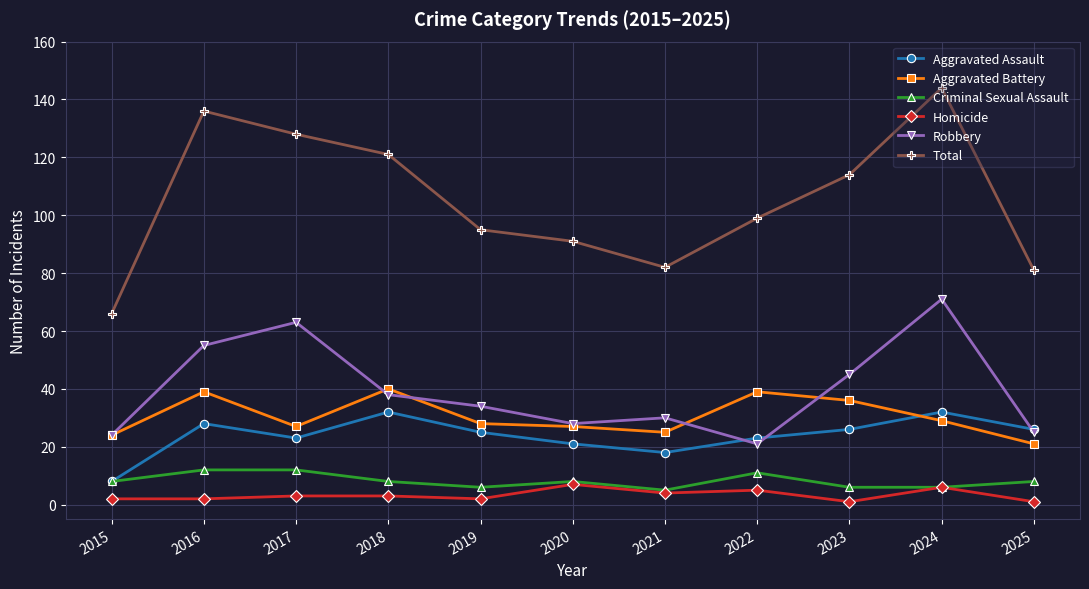

At which category is the sum across all series the highest?

2024